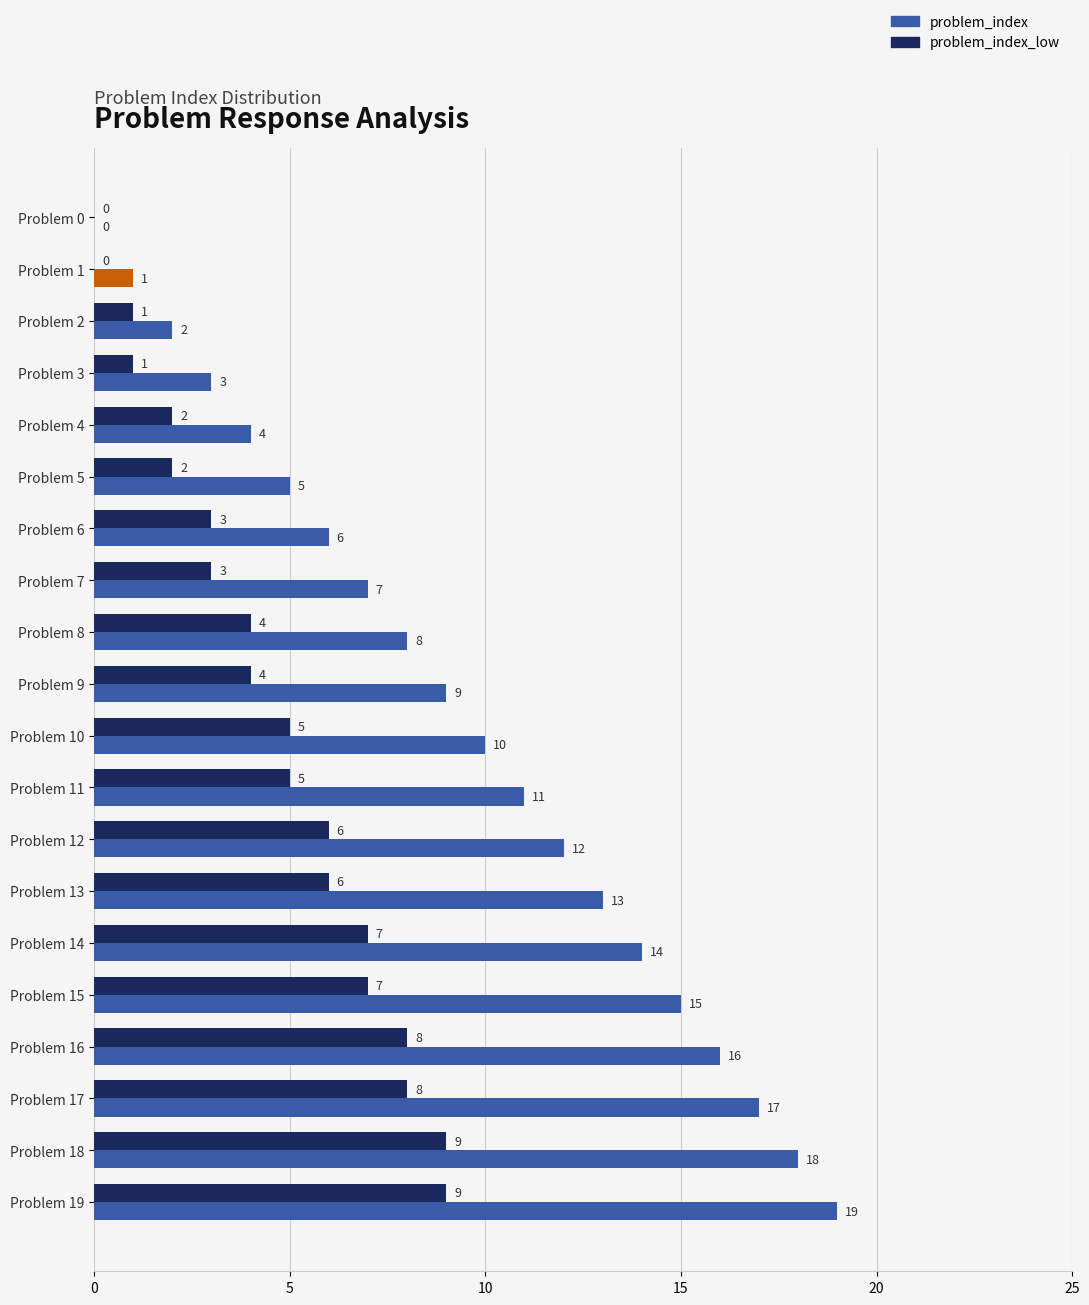

The problem_index_low series shows 15 at Problem 19. True or false?

False